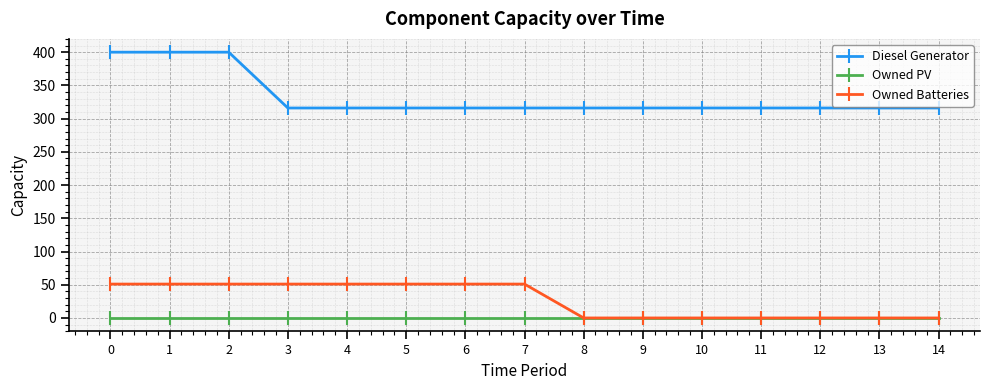

Rank the series by their maximum value, from lowest to highest.

Owned PV, Owned Batteries, Diesel Generator